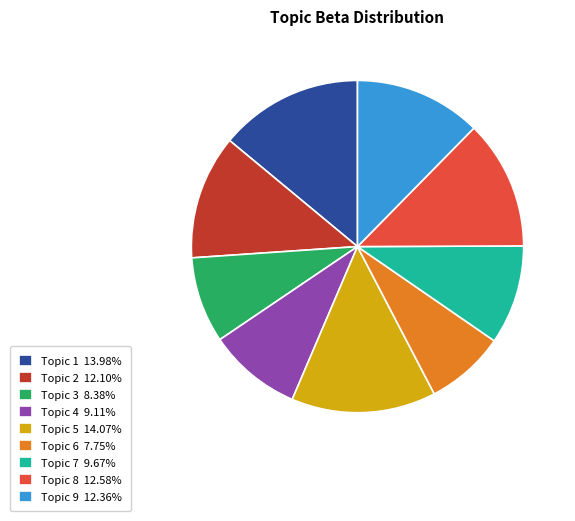

Does Topic 1 13.98% account for over 50% of the chart?

No